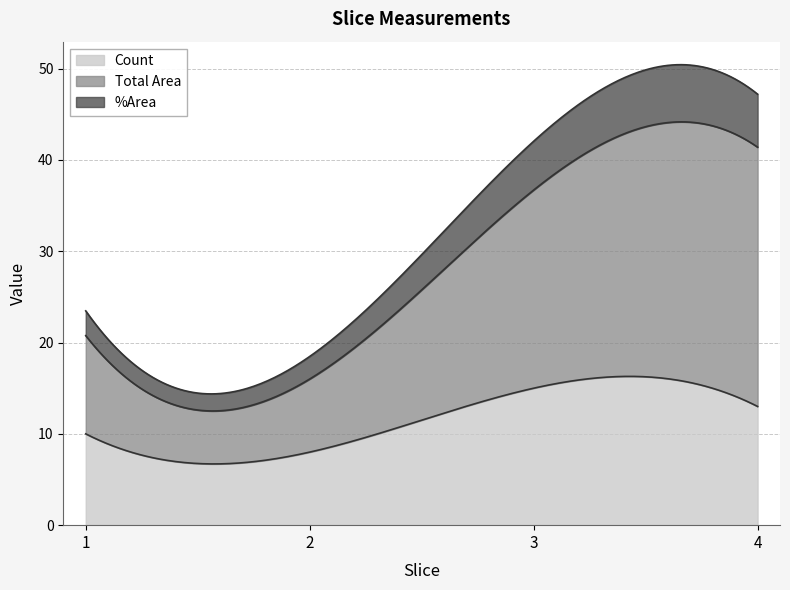

At which label does Count reach its minimum?

2